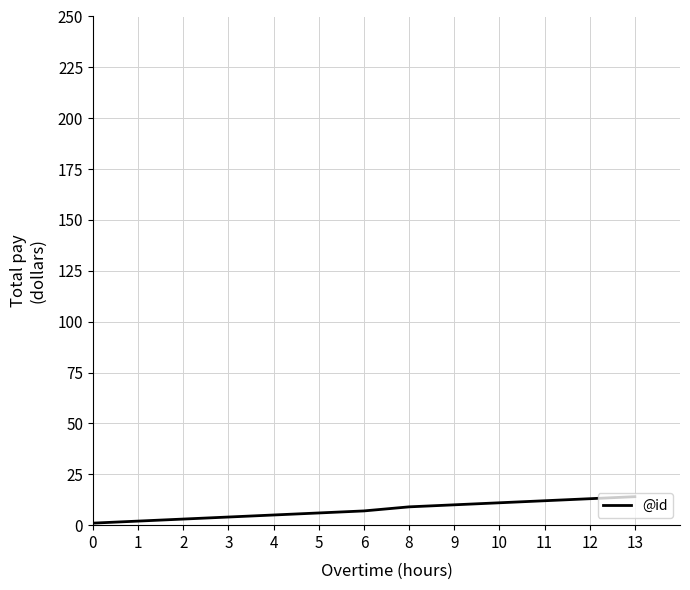

The chart shows a value of 10 at 9. True or false?

True